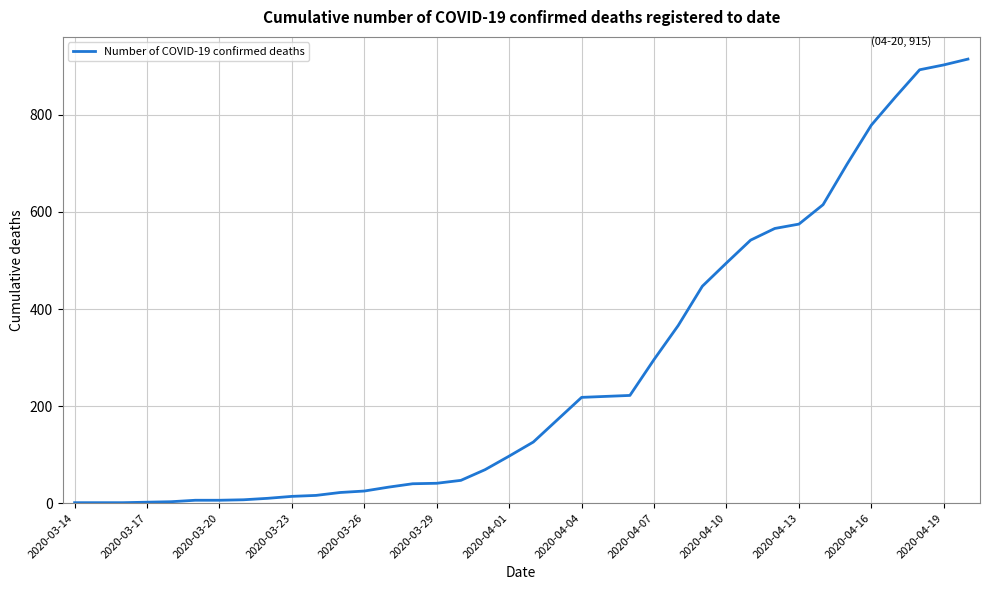

What is the greatest value displayed?

915